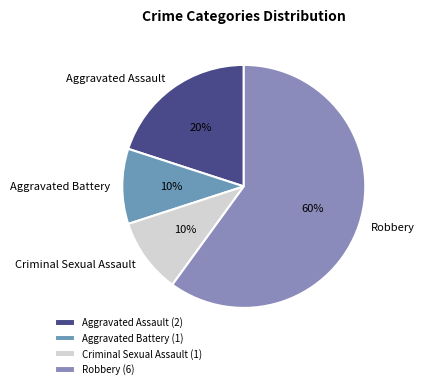

What is the largest slice in the pie chart?

Robbery